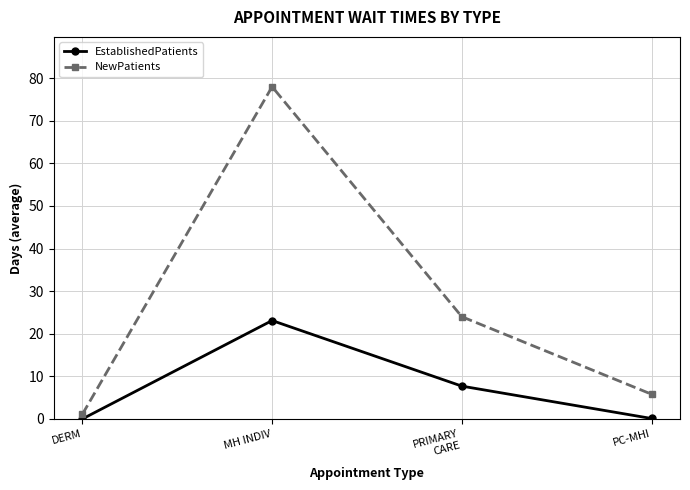

List the series in order of their overall mean, highest first.

NewPatients, EstablishedPatients